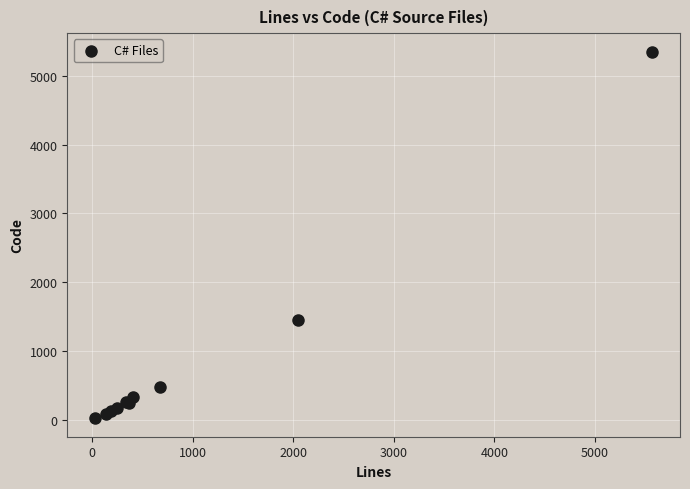

What Y value in the scatter plot is closest to 2687?

1456